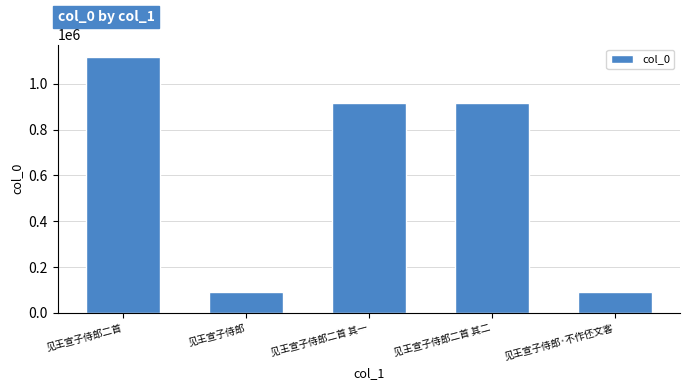

What position from the left is 见王宣子侍郎二首 其二?

4